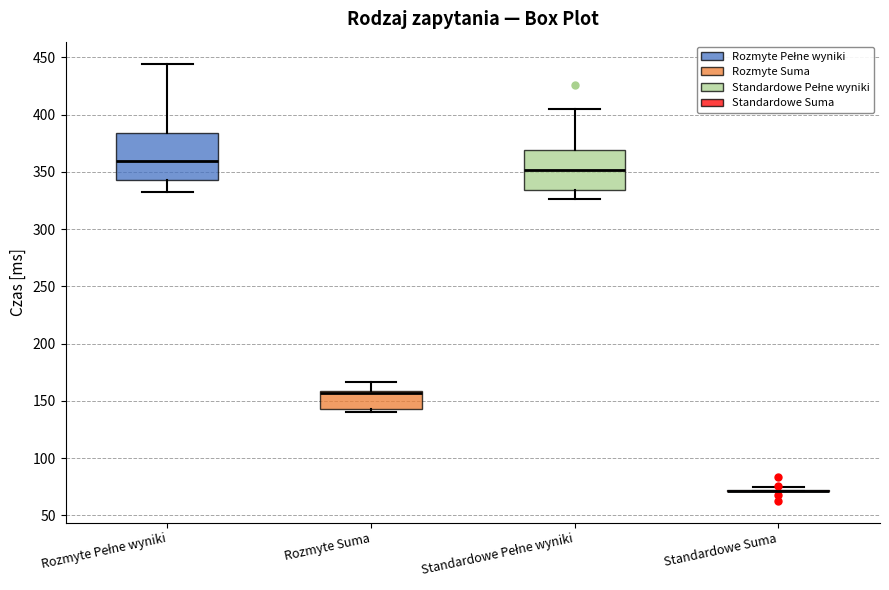

Which box is the tallest, from its lower edge to its upper edge?

Rozmyte Pełne wyniki